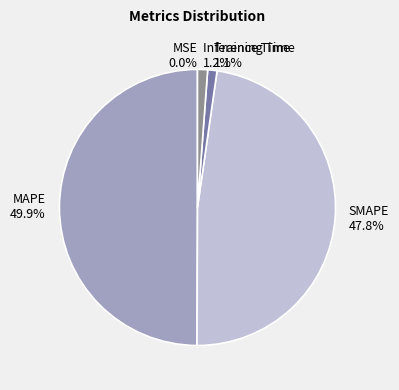

To the nearest percent, what is the combined percentage of MAPE and SMAPE?

98%